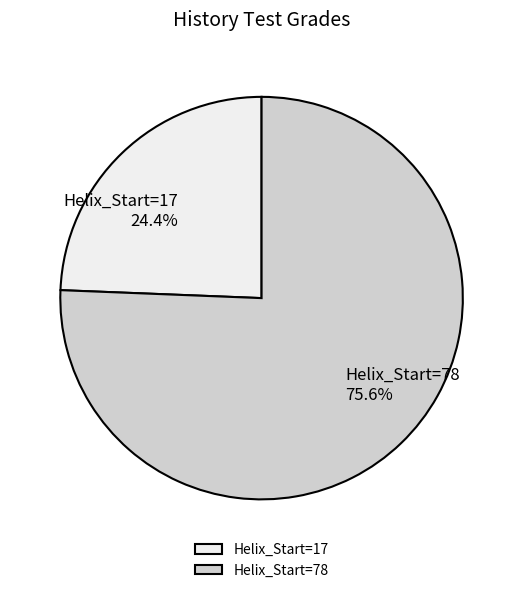

To the nearest percent, what is the difference between the largest and smallest slice percentages?

51%